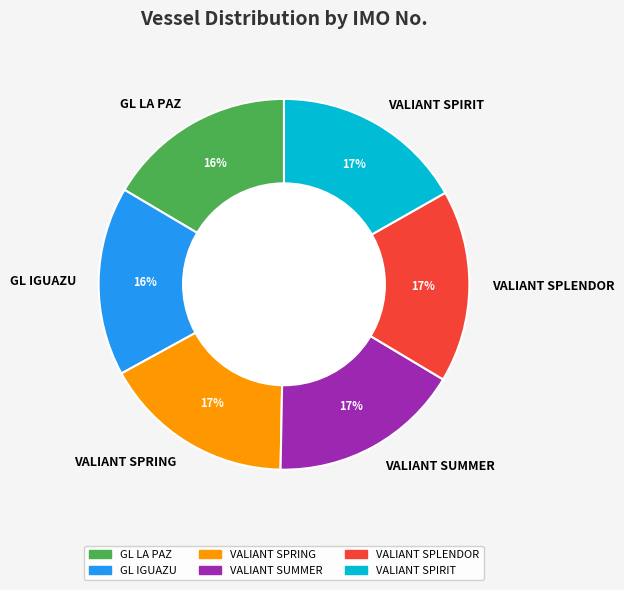

To the nearest percent, what percentage of the pie is VALIANT SPLENDOR?

17%